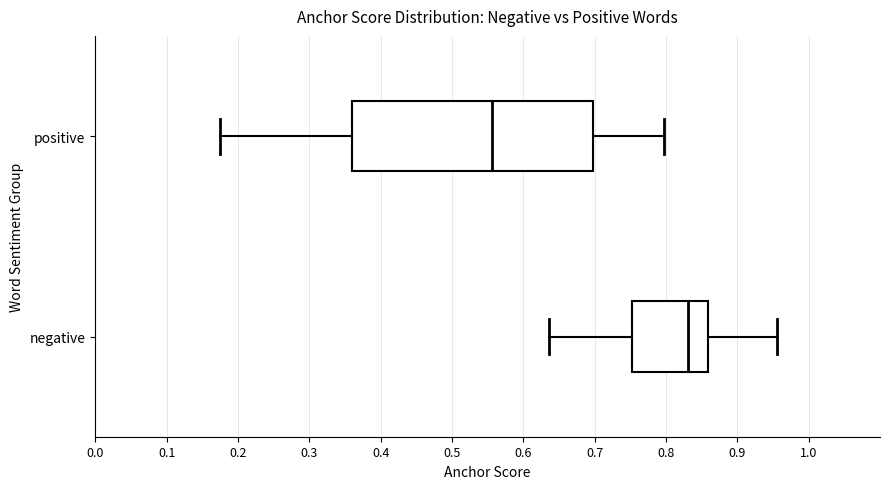

Reading bottom to top, transcribe this box plot: for each box, give where its median line is, the range the box spans, and where its two whiskers end, as read against the x-axis. The values are not printed on the chart, so give them approximately, as read against the axis.

negative: median 0.83, box 0.75 to 0.86, whiskers 0.64 to 0.96
positive: median 0.56, box 0.36 to 0.70, whiskers 0.17 to 0.80